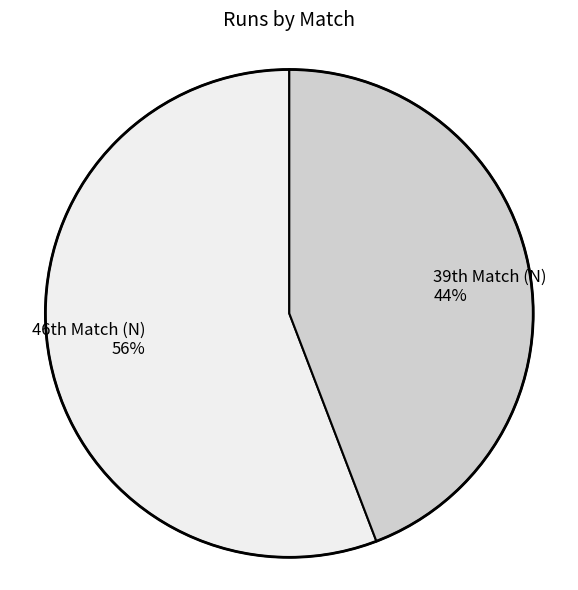

Which category has the smallest portion of the pie?

39th Match (N)